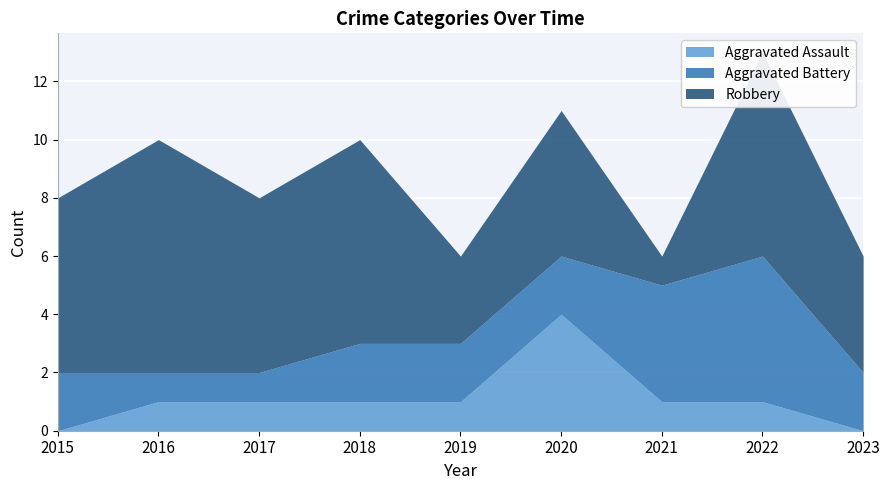

Which series has the largest total across all categories?

Robbery